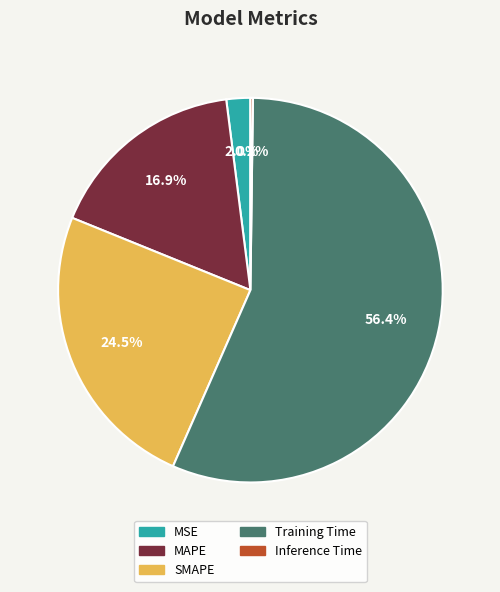

Which slice is the largest?

Training Time